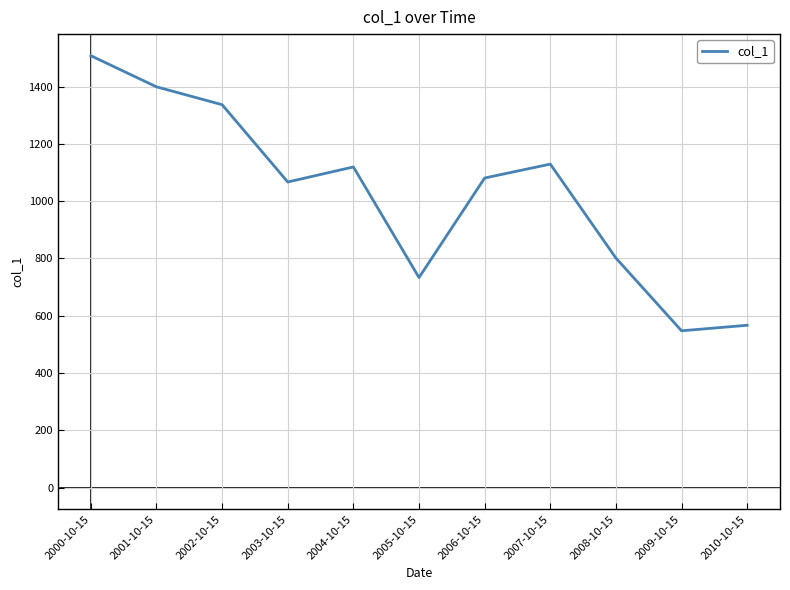

What is the difference between the maximum and minimum values?

960.2